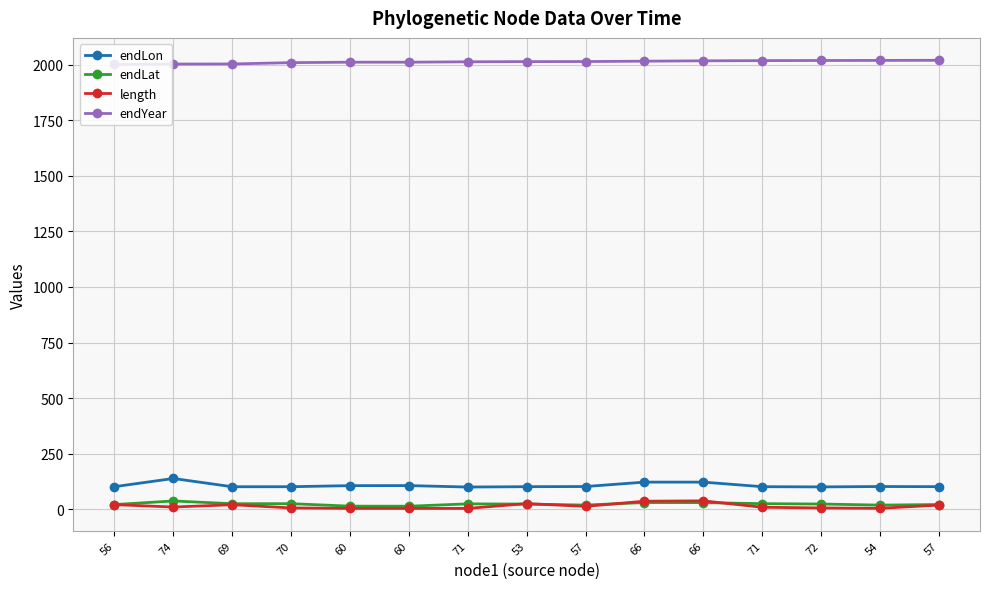

At which category is the sum across all series the highest?

66